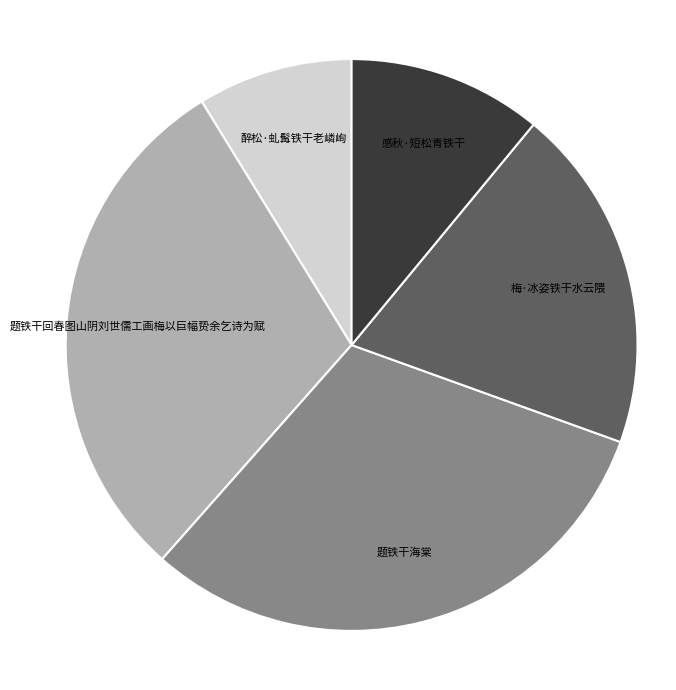

True or false: 感秋·短松青铁干 accounts for 1% of the total.

False